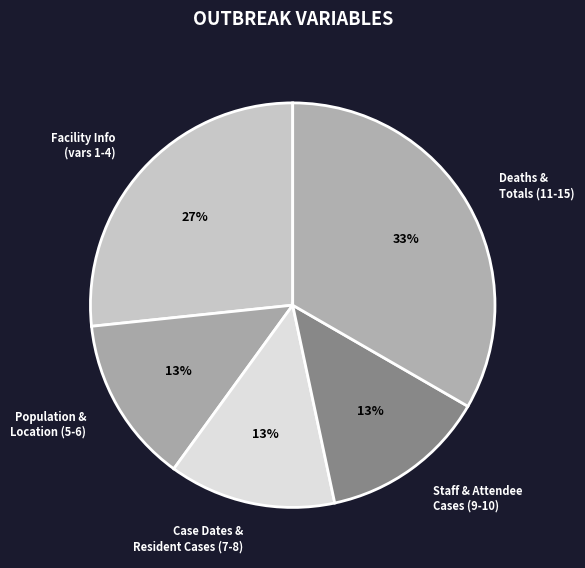

To the nearest percent, what portion does Staff & Attendee Cases (9-10) represent?

13%